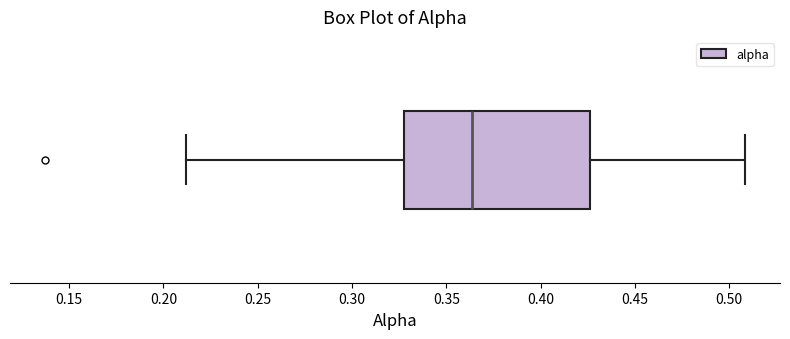

Transcribe this box plot: give where the median line is, the range the box spans, and where the two whiskers end, as read against the x-axis. The values are not printed on the chart, so give them approximately, as read against the axis.

median 0.365, box 0.330 to 0.425, whiskers 0.210 to 0.510